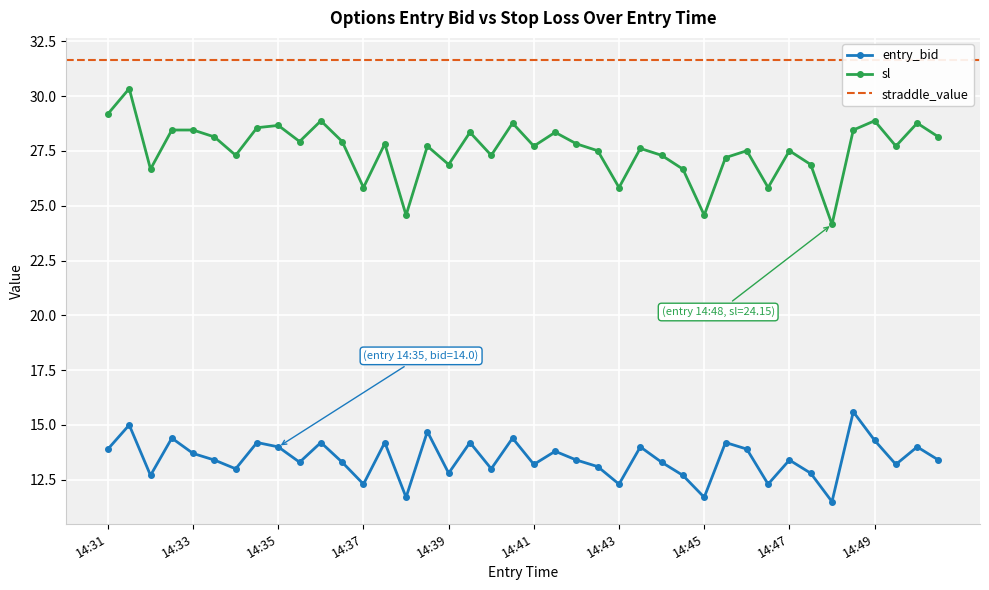

True or false: entry_bid has more than 1 points higher than both neighbors.

True